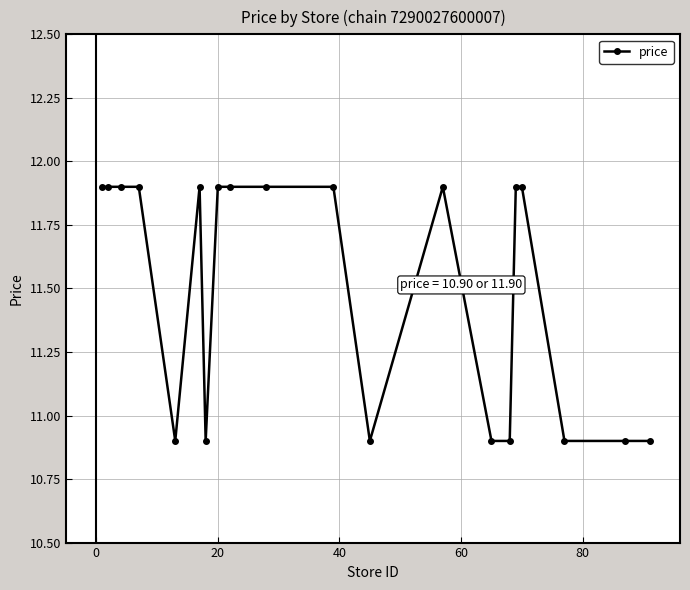

What is the maximum value shown in the chart?

11.9